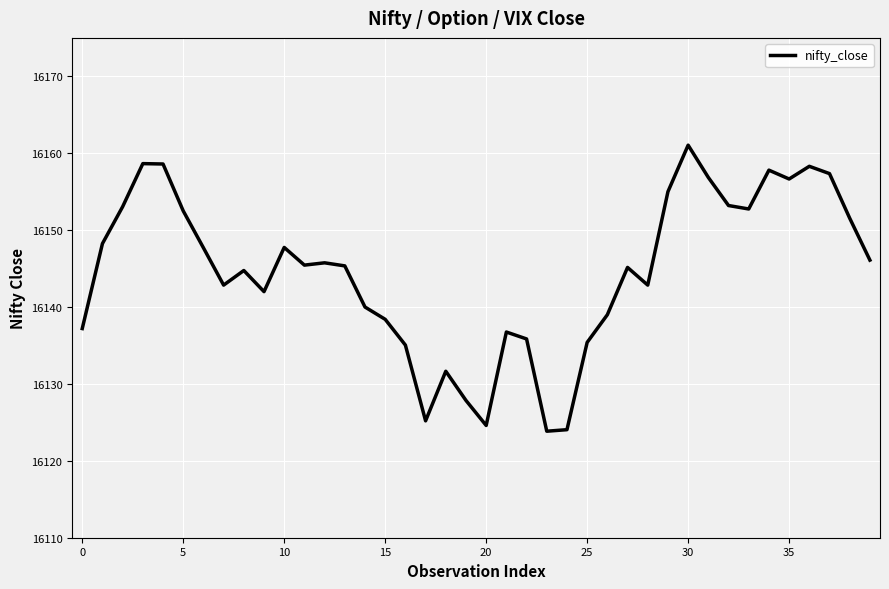

What is the difference between the second highest and minimum values?

34.8